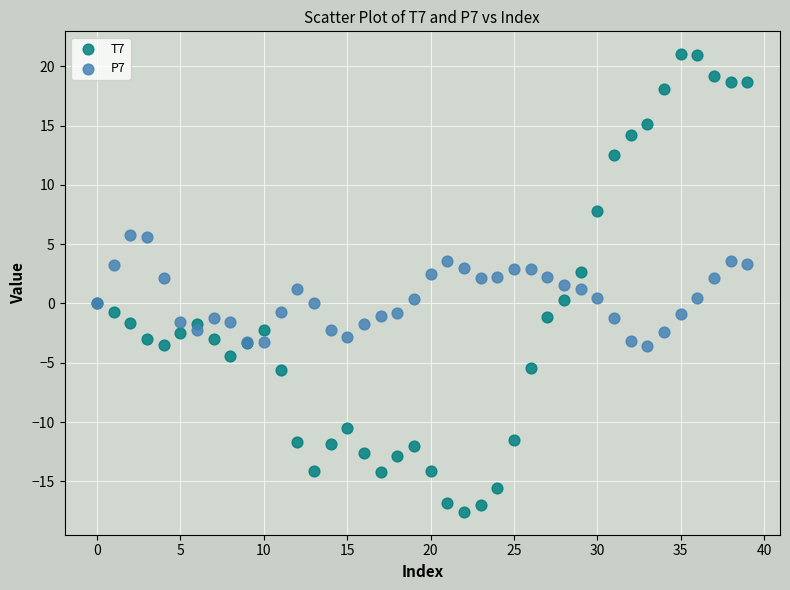

Which series has the widest spread of Y values?

T7